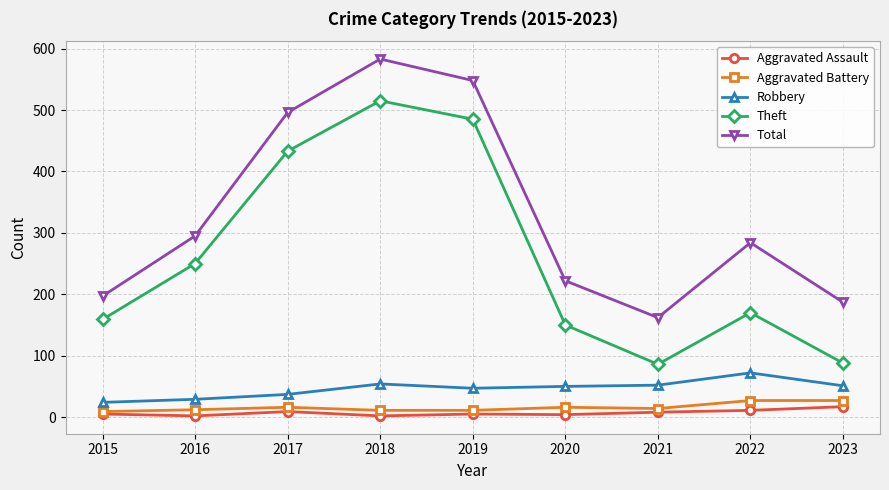

Which series has the widest spread of values?

Theft